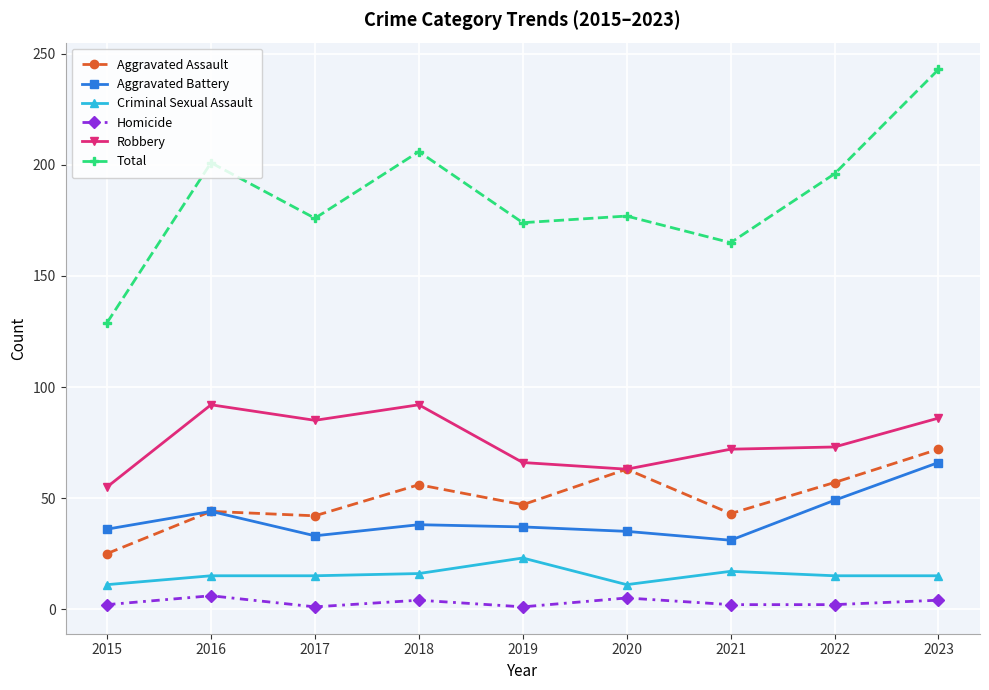

Which series has the widest spread of values?

Total